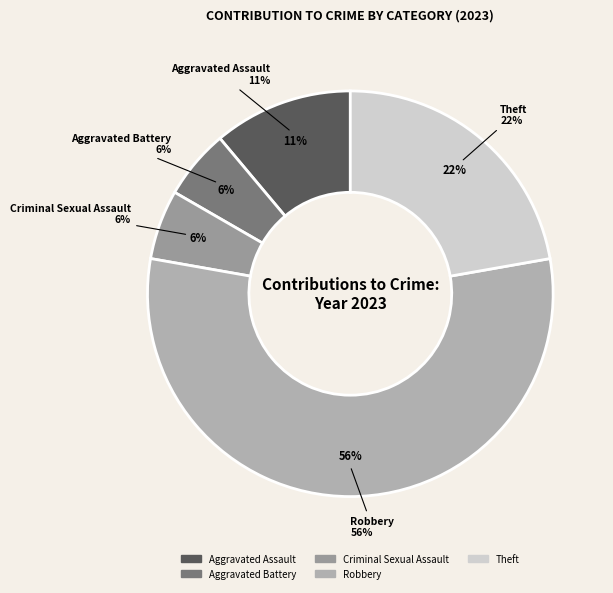

What is the smallest slice in the pie chart?

Aggravated Battery